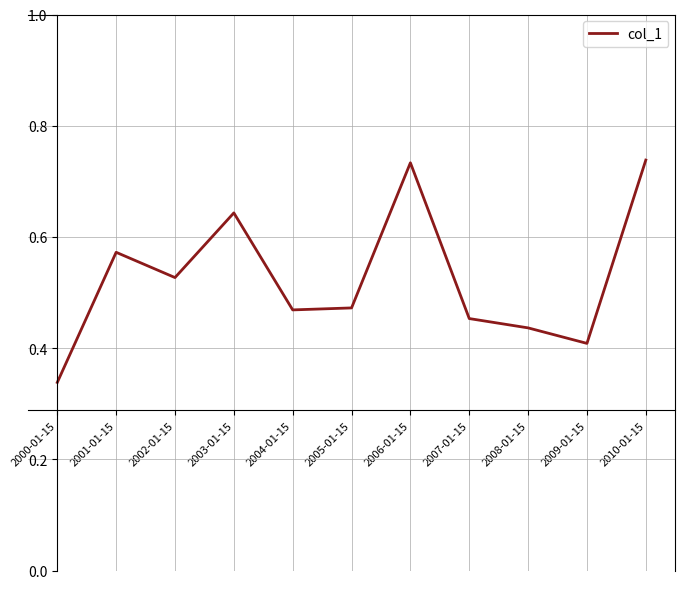

The chart shows a value of 0.1 at 2000-01-15. True or false?

False